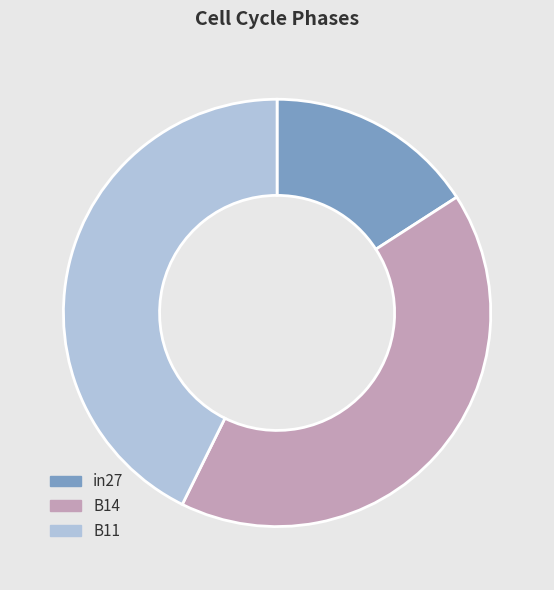

Is the sum of in27 and B14 greater than half?

Yes